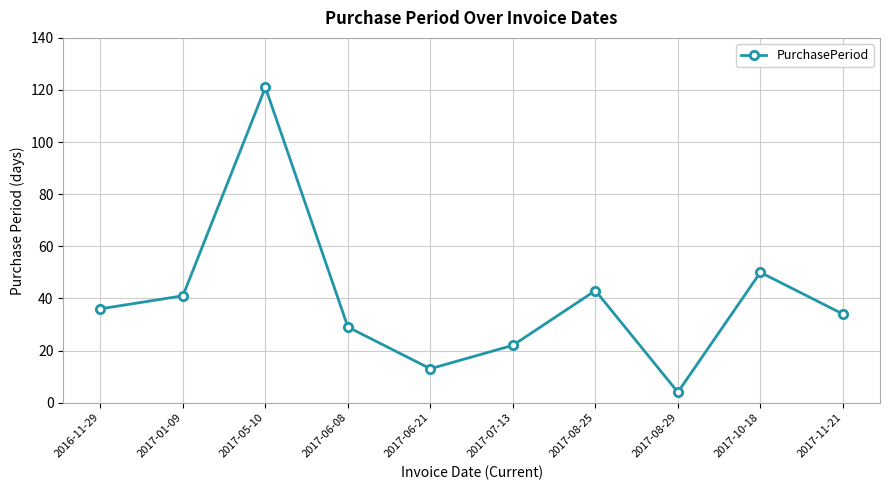

How many categories are shown in the chart?

10